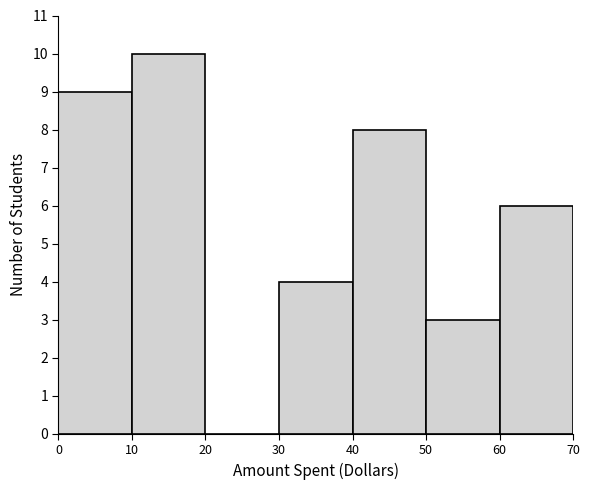

How tall is the bar that spans 30 to 40 on the x-axis? The values are not printed on the chart, so give them approximately, as read against the axis.

4